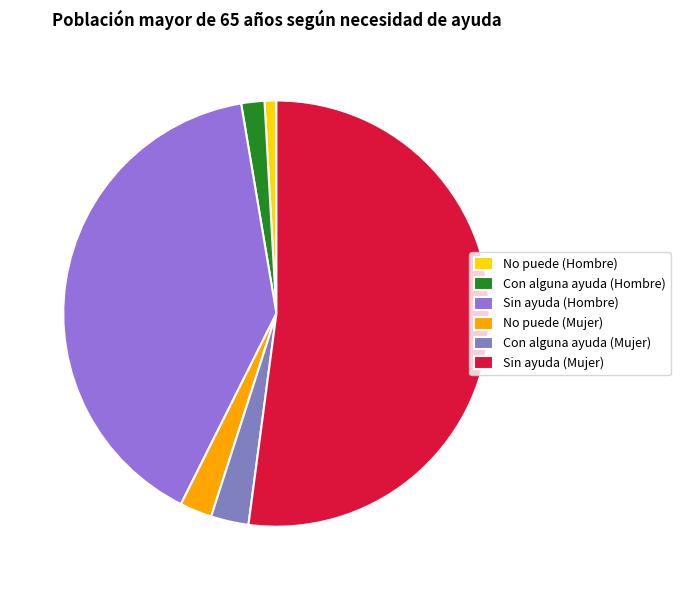

Rank the categories by value from highest to lowest.

Sin ayuda (Mujer), Sin ayuda (Hombre), Con alguna ayuda (Mujer), No puede (Mujer), Con alguna ayuda (Hombre), No puede (Hombre)